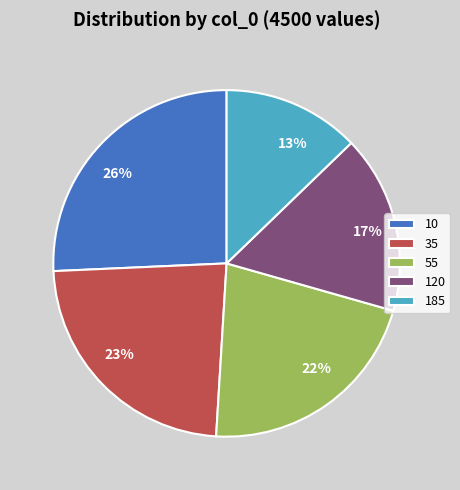

Is there any slice that represents more than half of the pie?

No